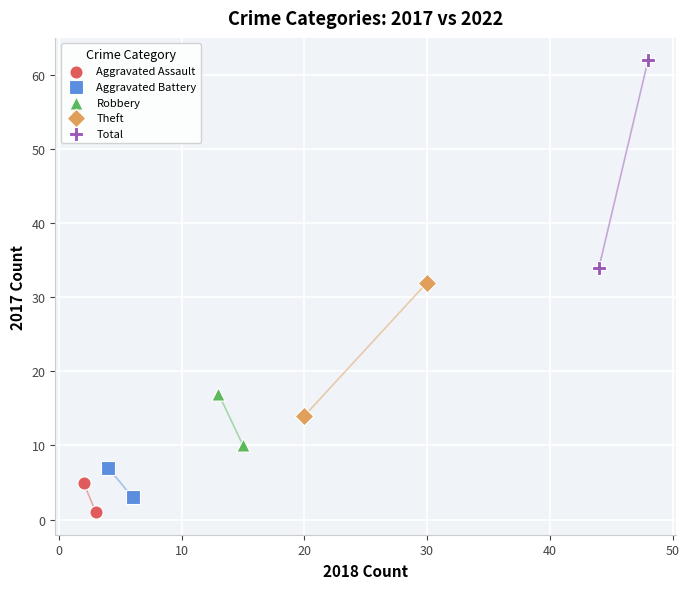

Which series reaches the maximum Y coordinate?

Total